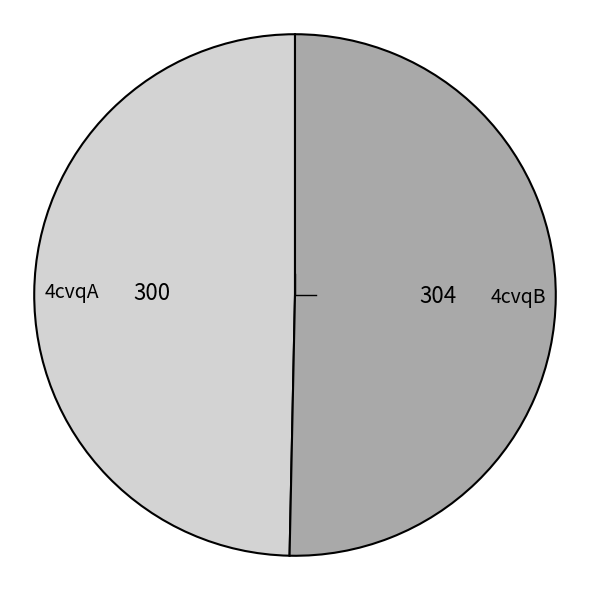

Is the sum of 4cvqB and 4cvqA greater than half?

Yes